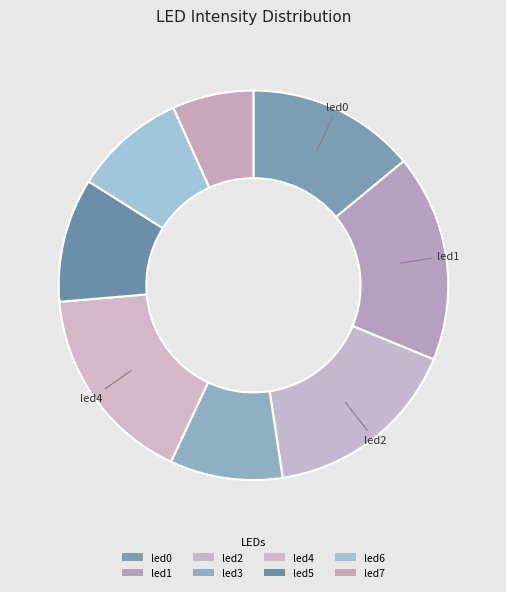

To the nearest percent, what percentage of the pie is led7?

7%